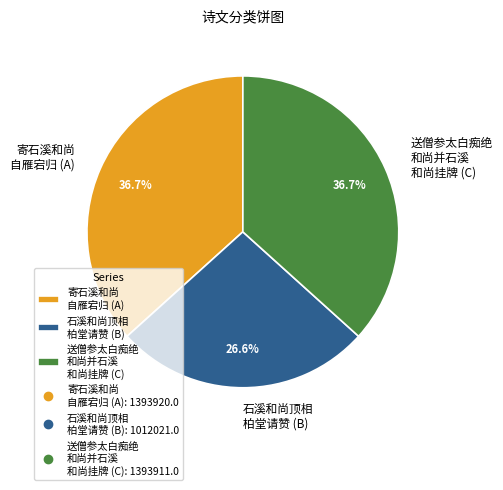

Which has a higher value, 石溪和尚顶相 柏堂请赞 (B) or 送僧参太白痴绝 和尚并石溪 和尚挂牌 (C)?

送僧参太白痴绝 和尚并石溪 和尚挂牌 (C)